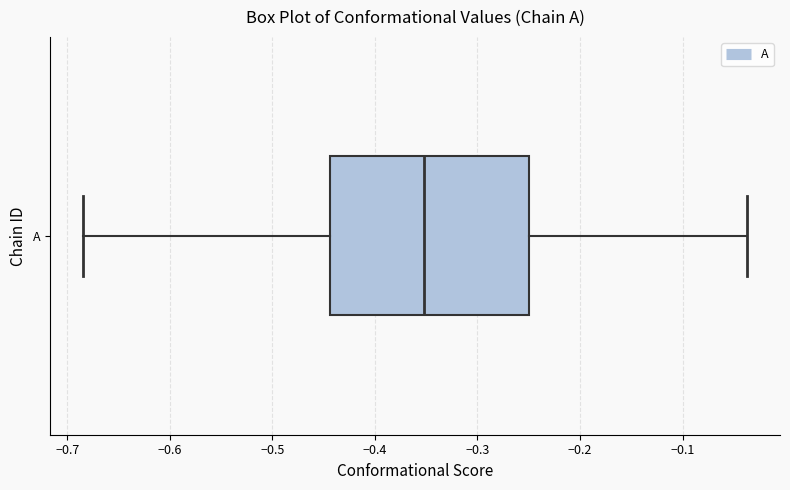

Where is the right edge of the box for A on the x-axis? The values are not printed on the chart, so give them approximately, as read against the axis.

-0.25